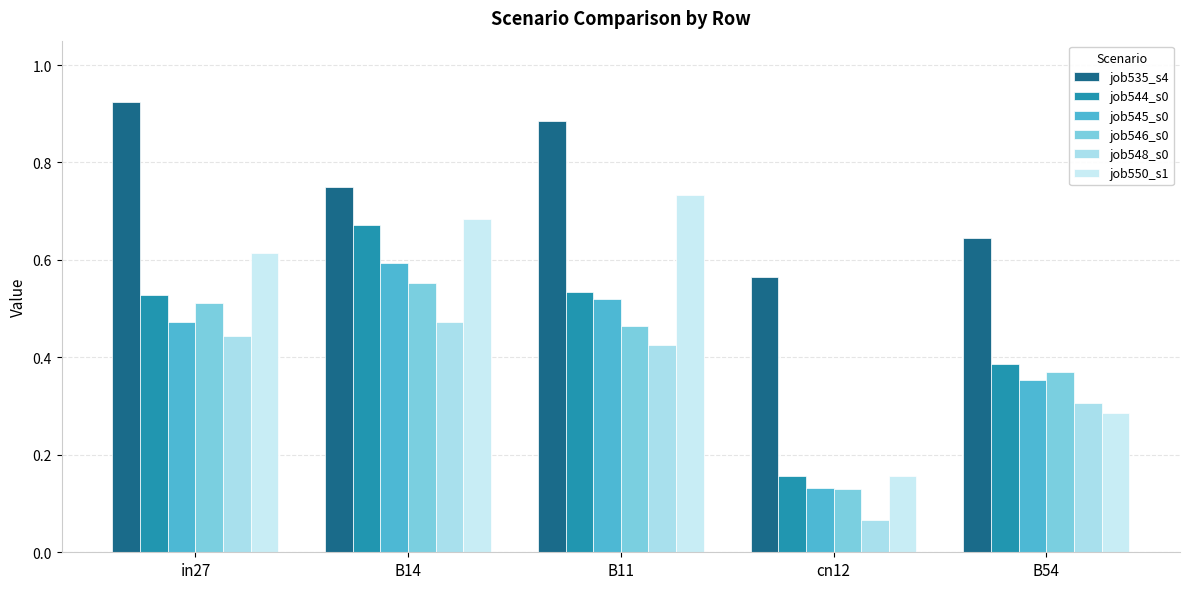

How many bars are there in total?

30